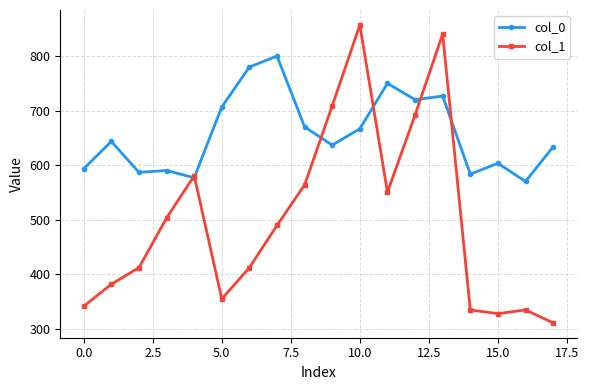

Which series has the widest spread of values?

col_1